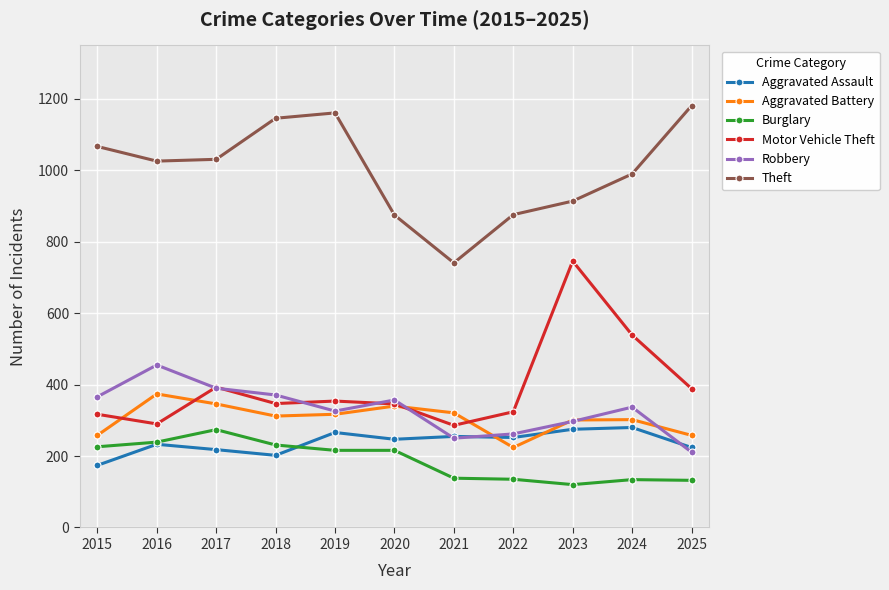

True or false: Aggravated Battery has a value of 98 at 2022.

False